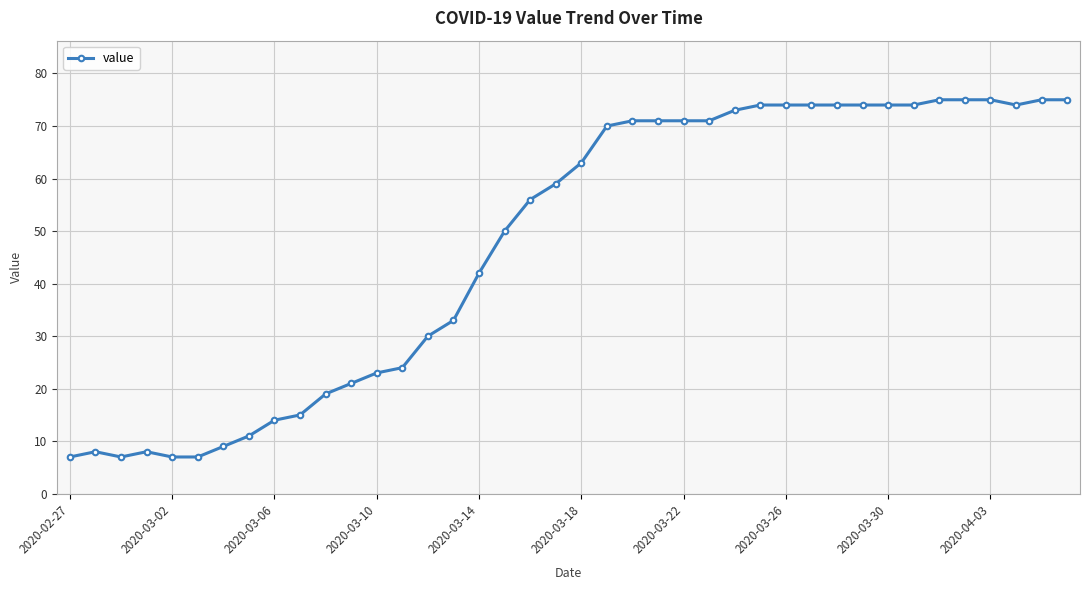

What is the average value?

48